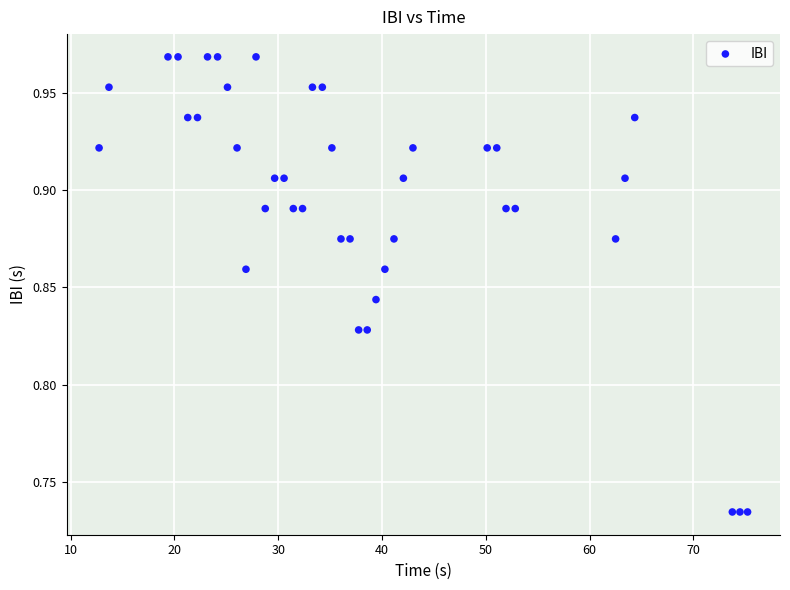

What is the range of X values (max minus min)?

62.5